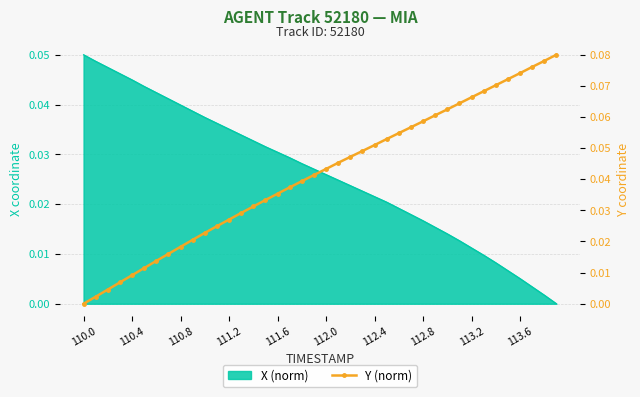

Where is the data nearest to the value 0?

110.0